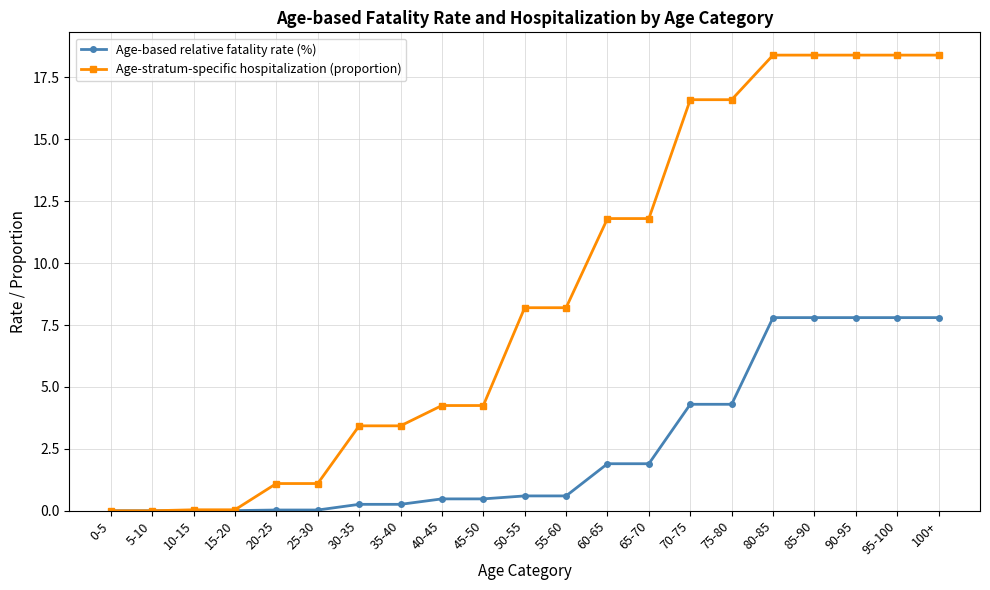

The value of Age-stratum-specific hospitalization (proportion) at 5-10 is -9.4. True or false?

False